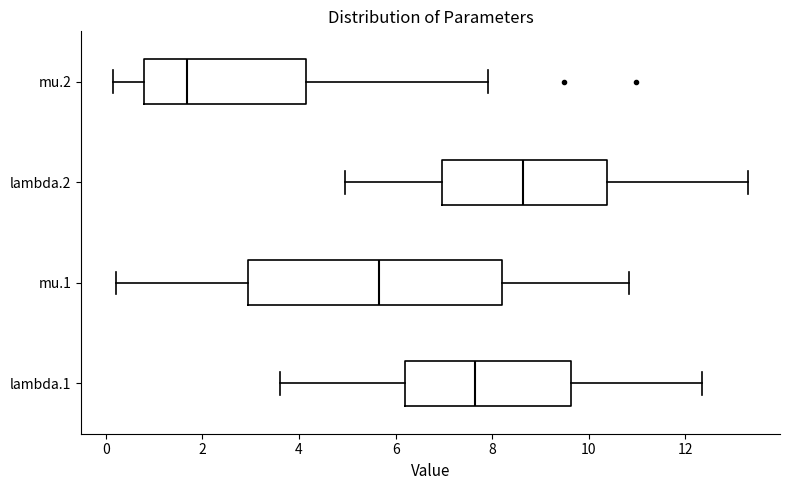

Where does the left whisker of the box for lambda.1 end on the x-axis? The values are not printed on the chart, so give them approximately, as read against the axis.

3.6